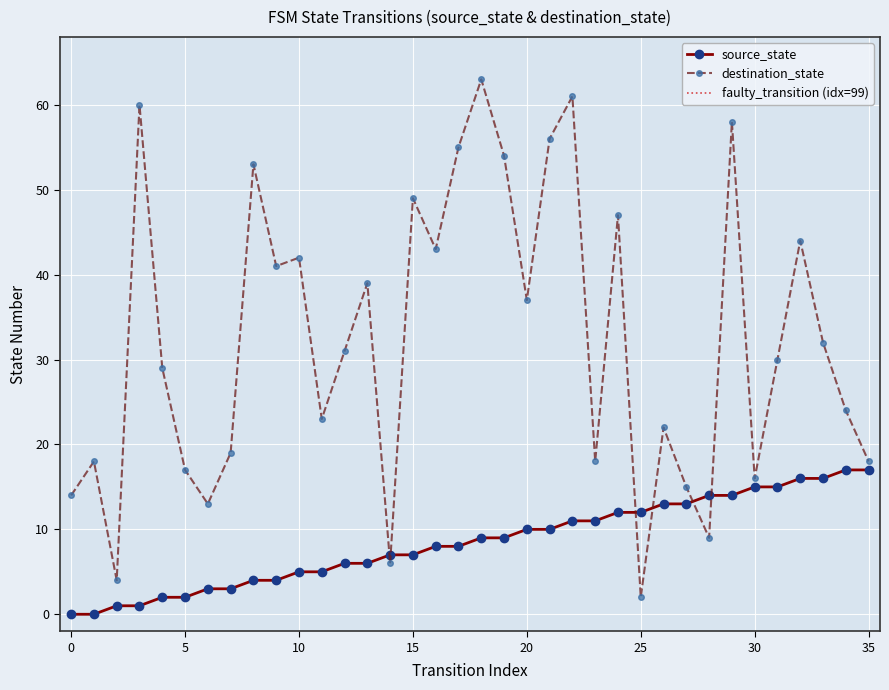

Between 22 and 11, which is larger?

22